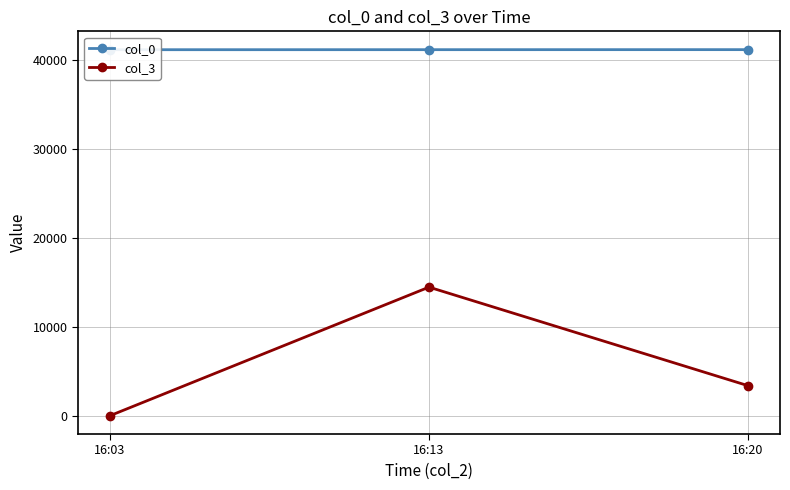

True or false: col_0 has a value of 12783 at 16:03.

False